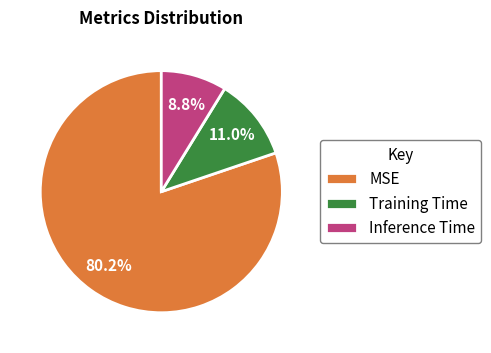

Which slice is the smallest?

Inference Time